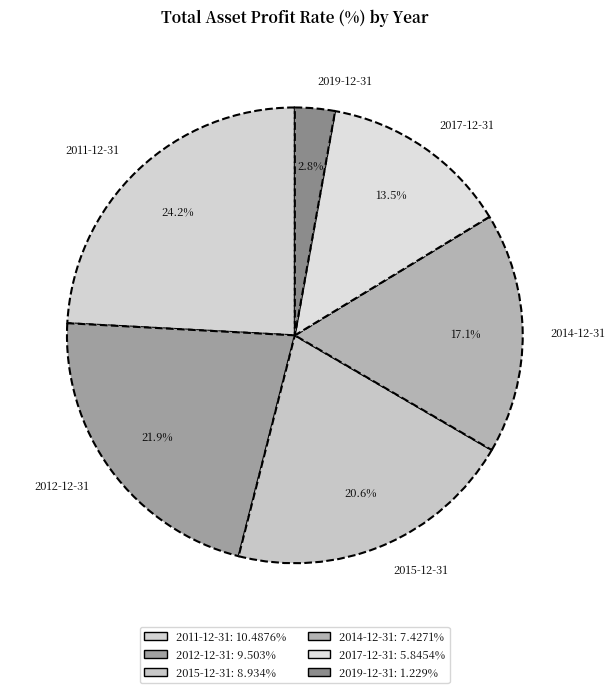

Does 2015-12-31 represent more than half of the total?

No